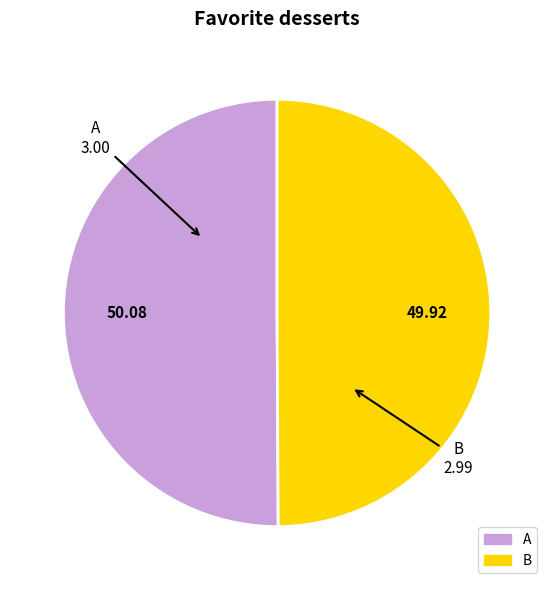

What is the ratio of the value at A to the value at B?

1.0